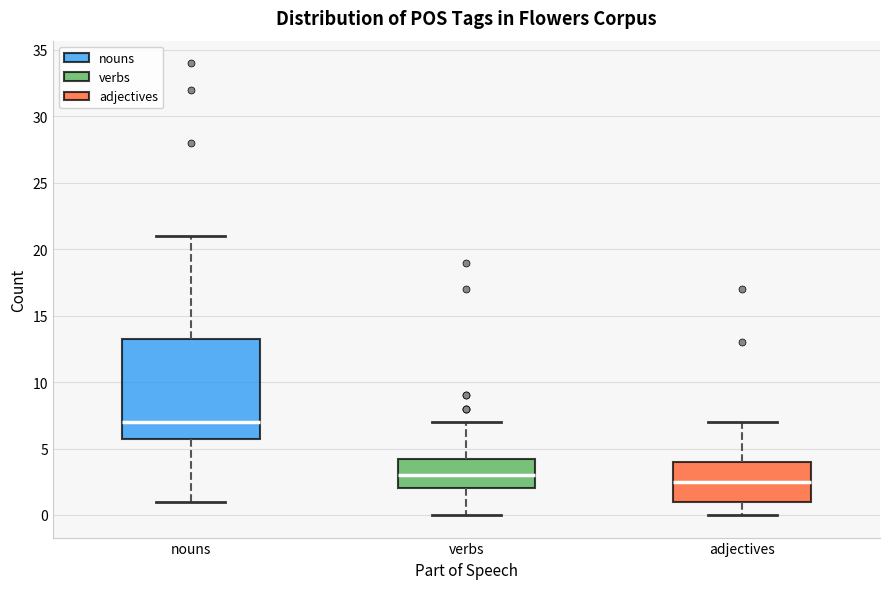

Which box's median line is the highest?

nouns